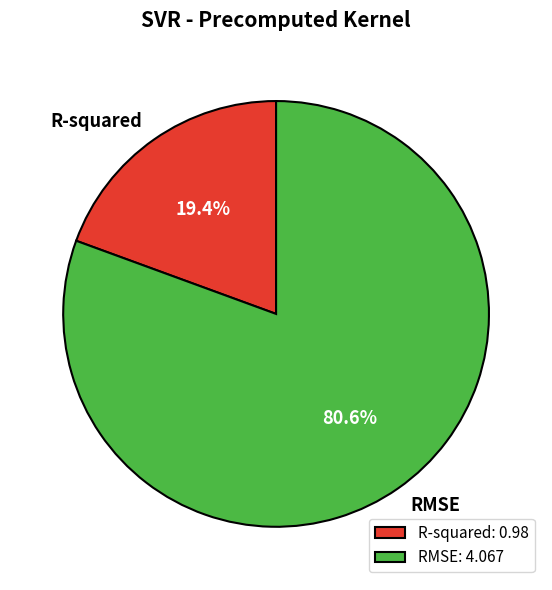

How many segments does this pie chart have?

2